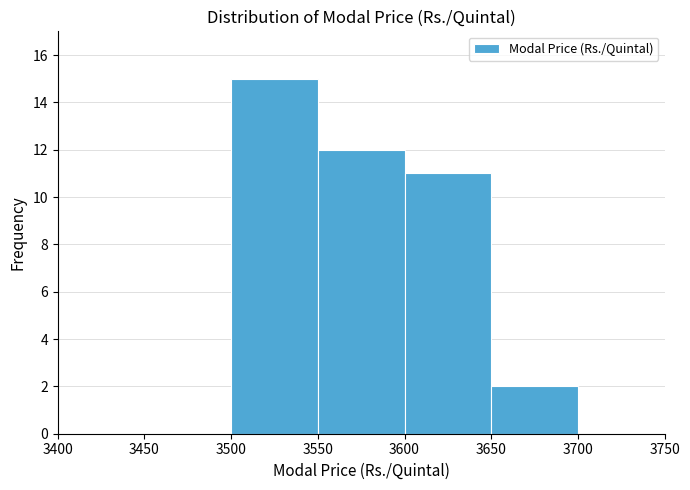

Reading left to right, list every bar in this chart as the range it spans on the x-axis followed by its height. The values are not printed on the chart, so give them approximately, as read against the axis.

3400 to 3450: 0
3450 to 3500: 0
3500 to 3550: 15
3550 to 3600: 12
3600 to 3650: 11
3650 to 3700: 2
3700 to 3750: 0